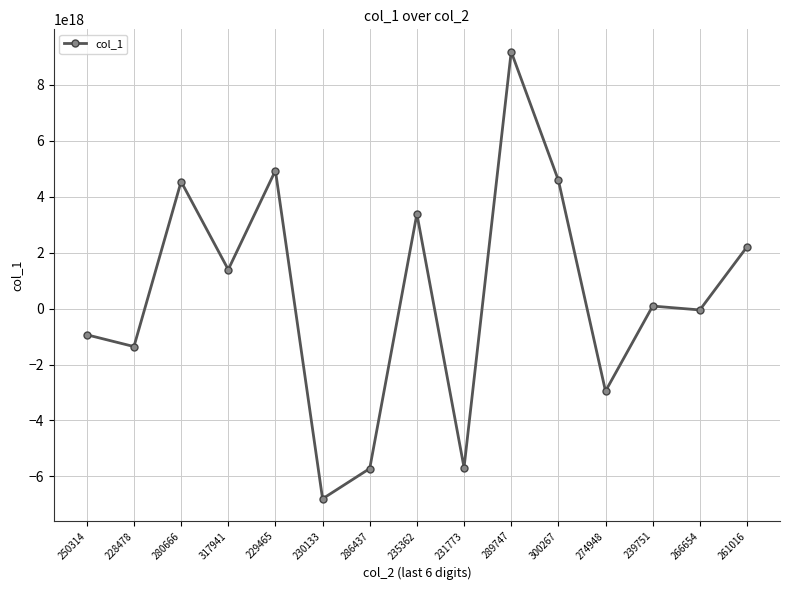

The value at 231773 is -9929314512475885568. True or false?

False